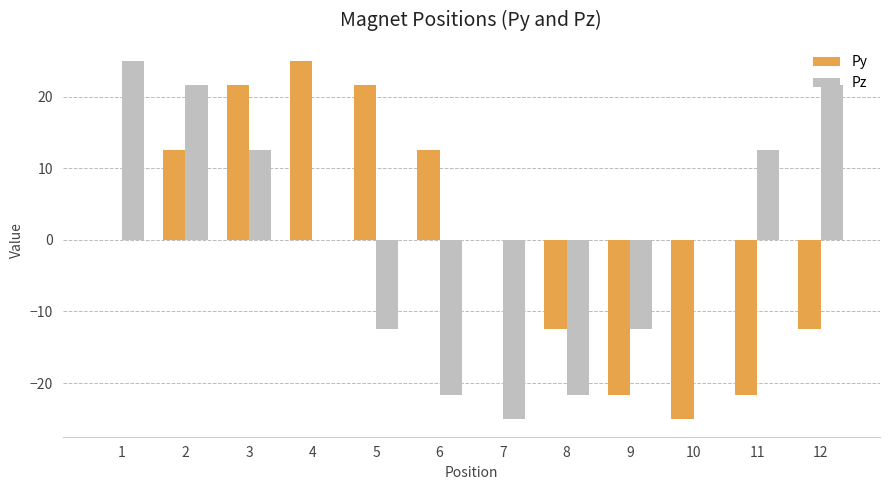

What is the total value across all series at 5?

9.2